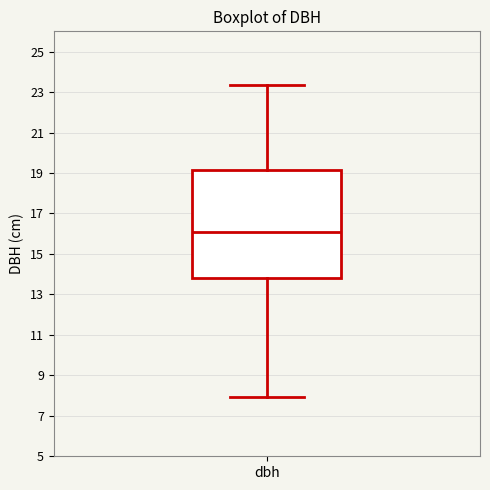

Where does the median line of the box for dbh sit on the y-axis? The values are not printed on the chart, so give them approximately, as read against the axis.

16.0